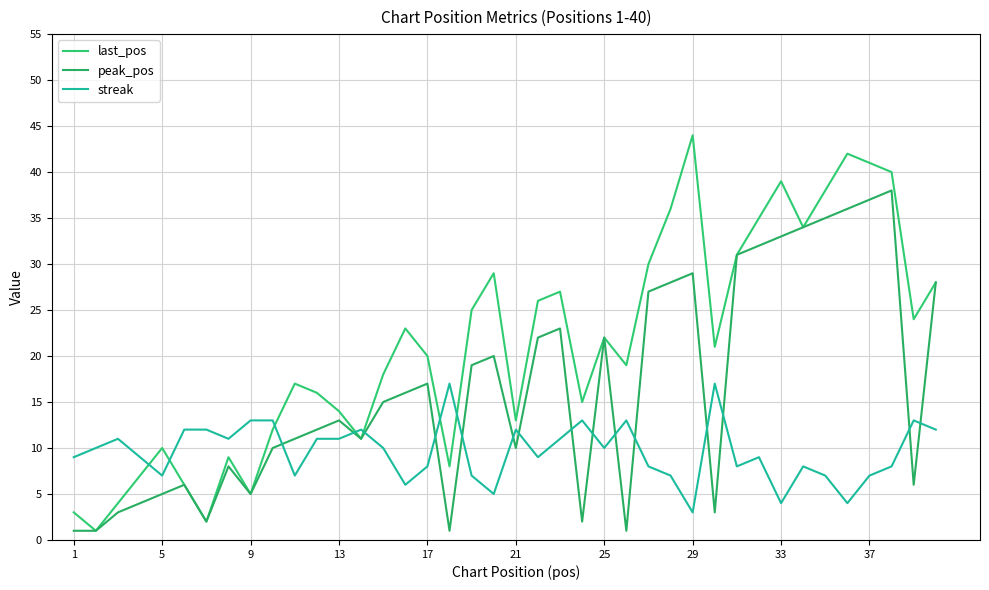

Does the chart have visible grid lines?

Yes